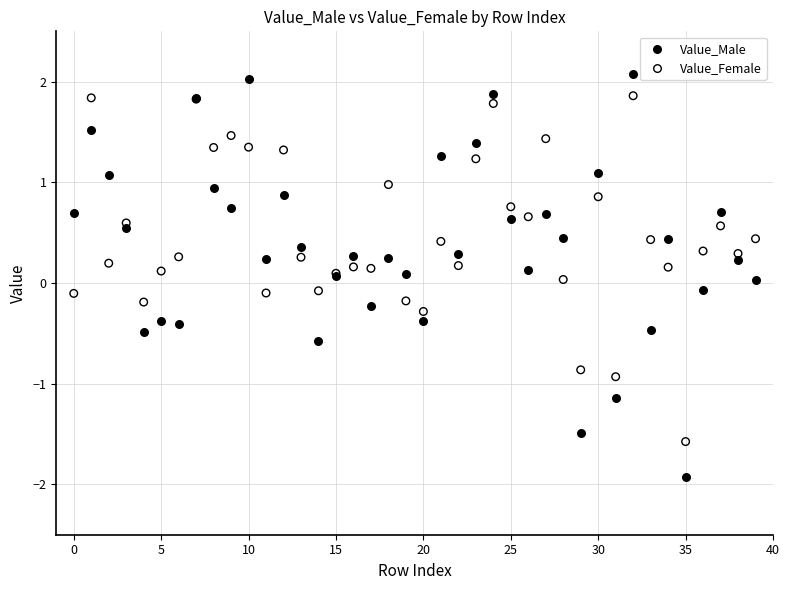

Which series reaches the minimum Y coordinate?

Value_Male